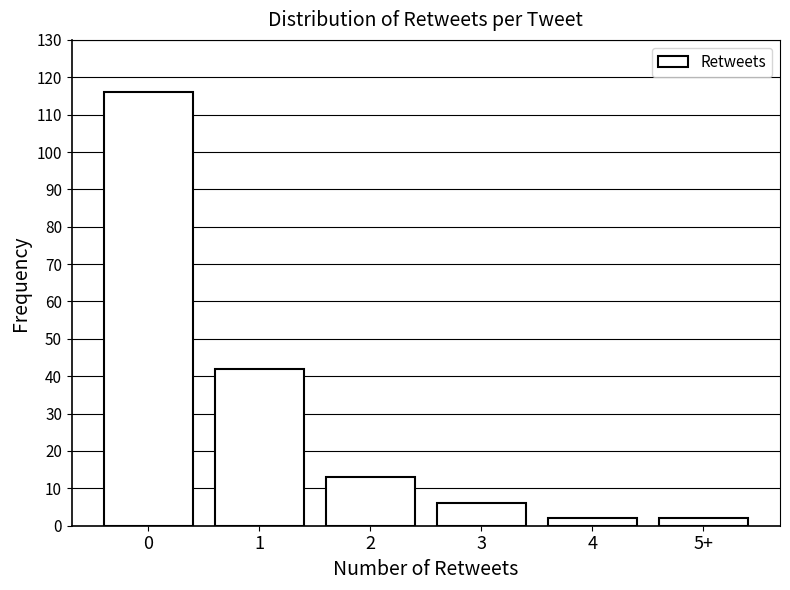

Reading left to right, extract all data points from this chart.

116	42	13	6	2	2